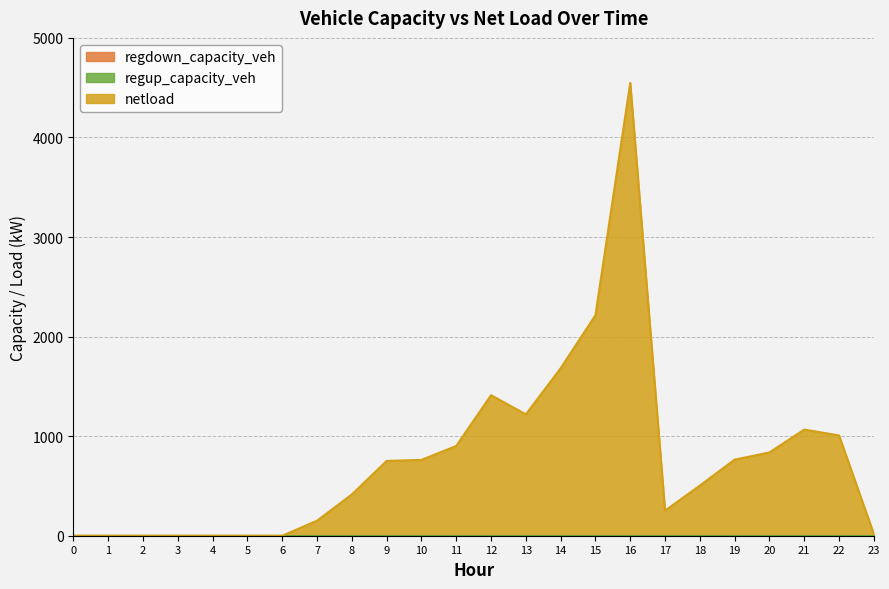

Which series has the widest spread of values?

netload